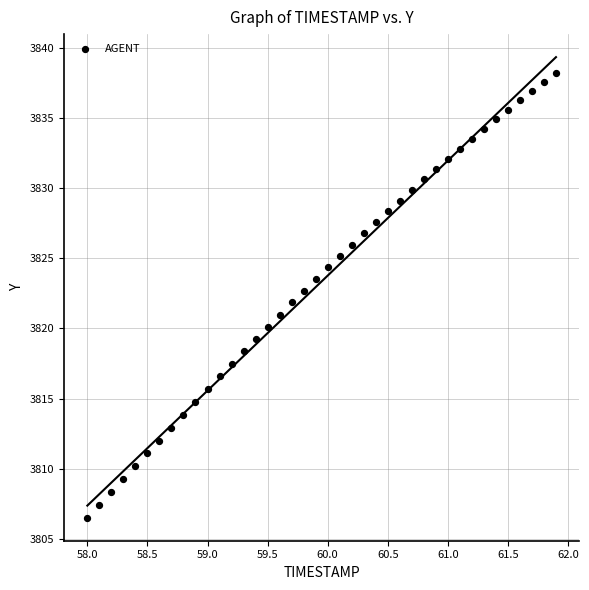

What is the range of X values (max minus min)?

3.9